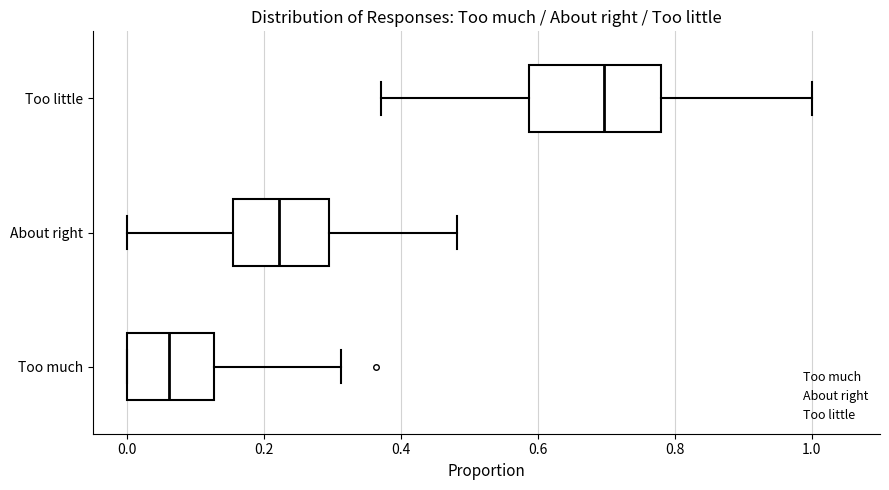

Which box's median line is the furthest to the left?

Too much